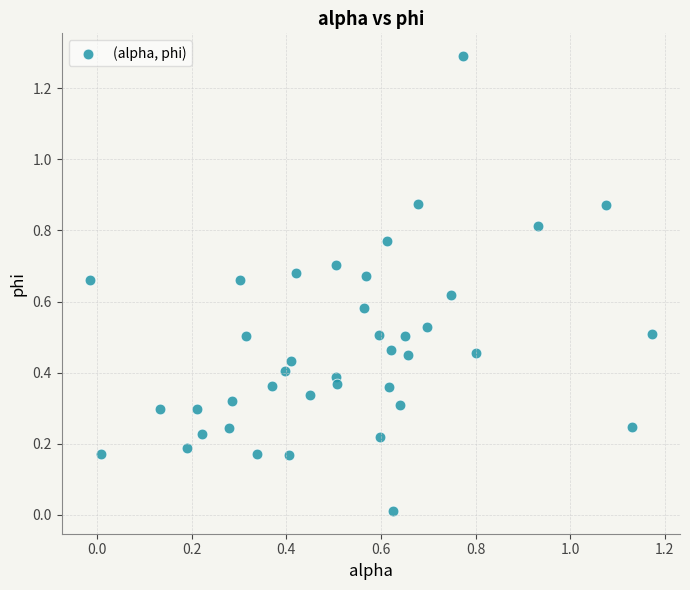

What is the range of X values (max minus min)?

1.2